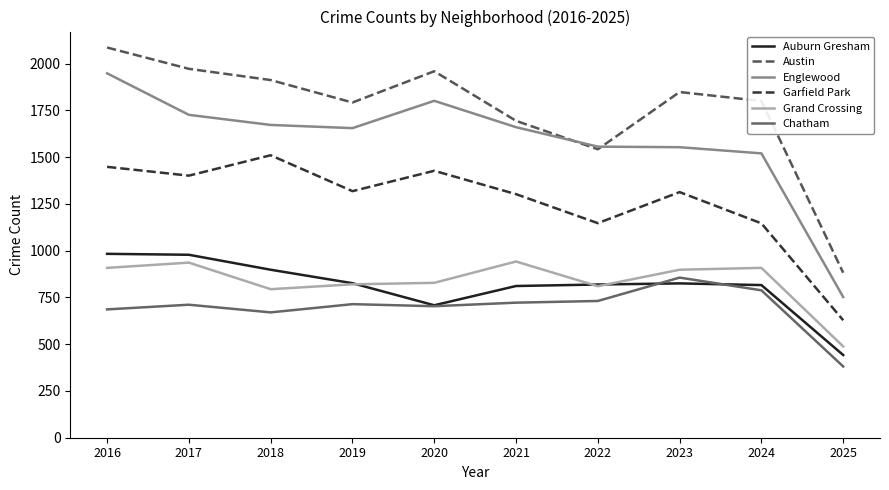

True or false: Garfield Park and Auburn Gresham intersect in this chart.

False